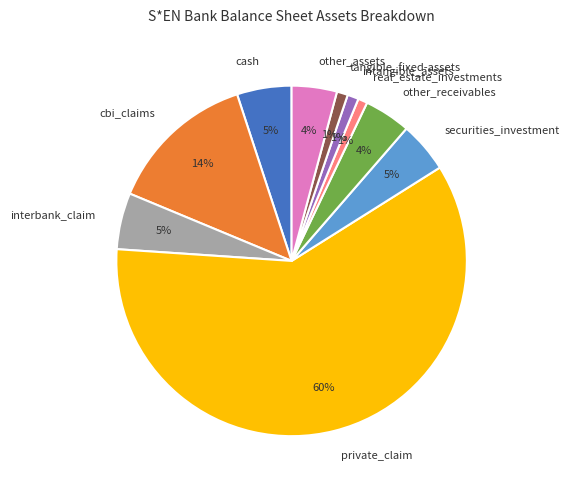

What percentage is the cbi_claims slice, to the nearest percent?

14%